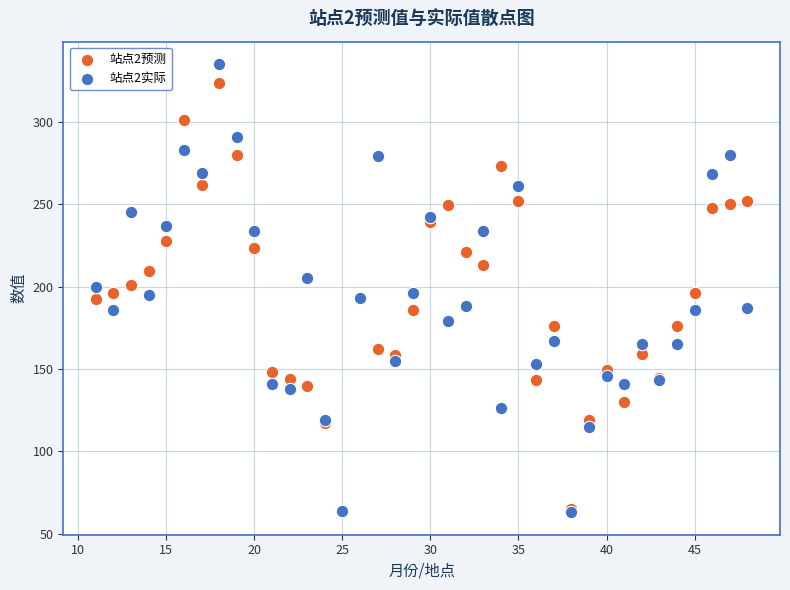

What are all the series names shown in the legend?

站点2预测, 站点2实际